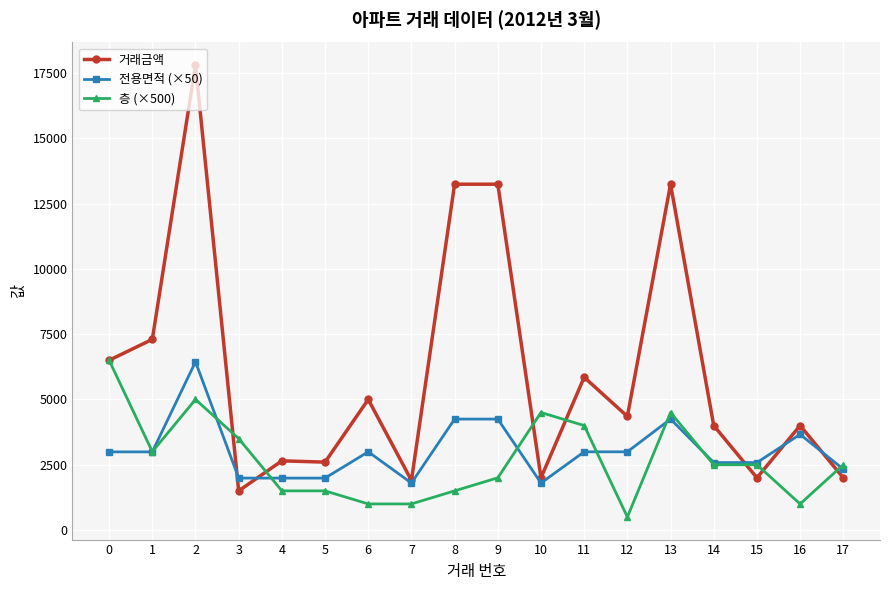

At how many categories does at least one series exceed 10927?

4